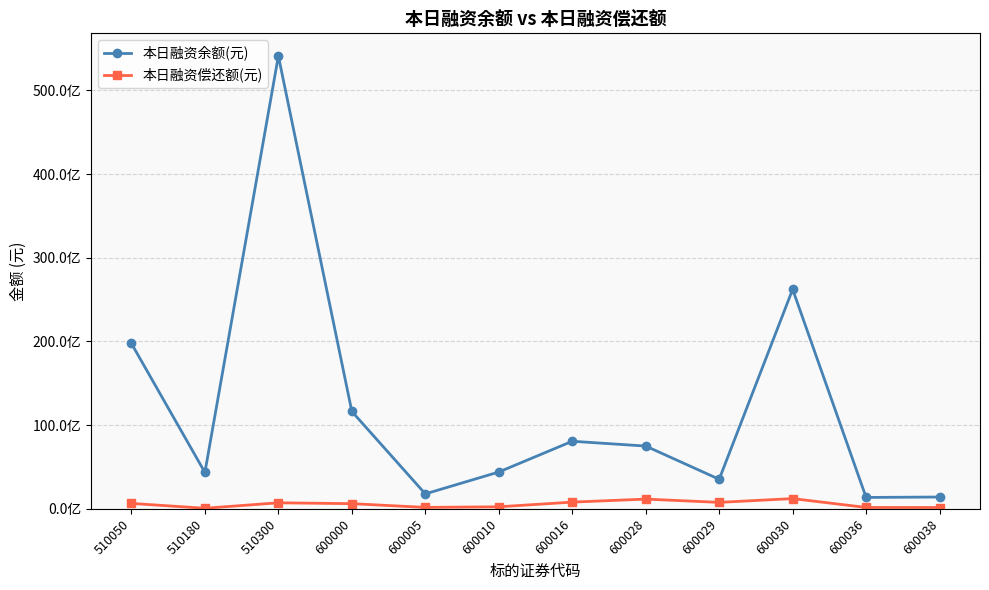

At 600016, list the series in order from smallest to largest.

本日融资偿还额(元), 本日融资余额(元)